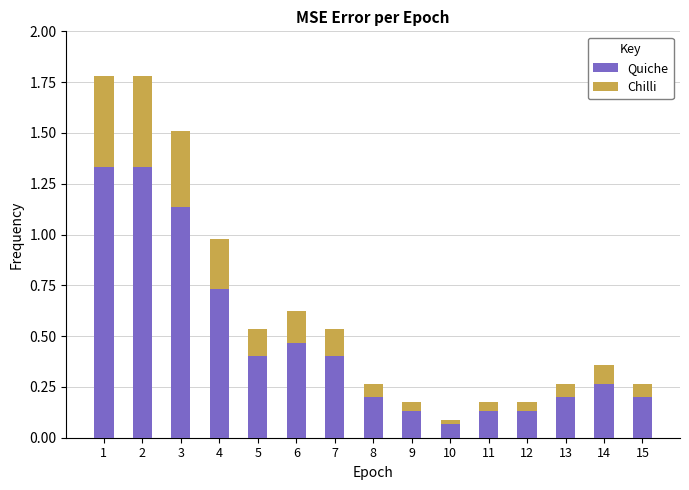

Where is Quiche nearest to the value 0?

10